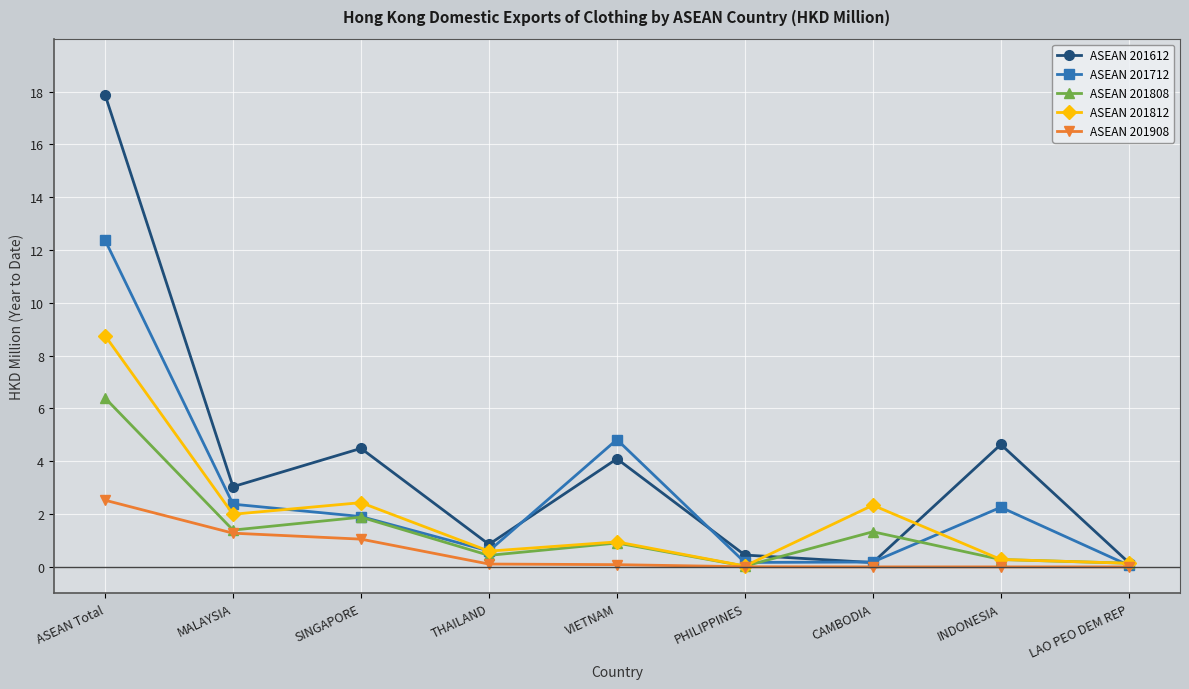

The value of ASEAN 201808 at MALAYSIA is 0.6. True or false?

False